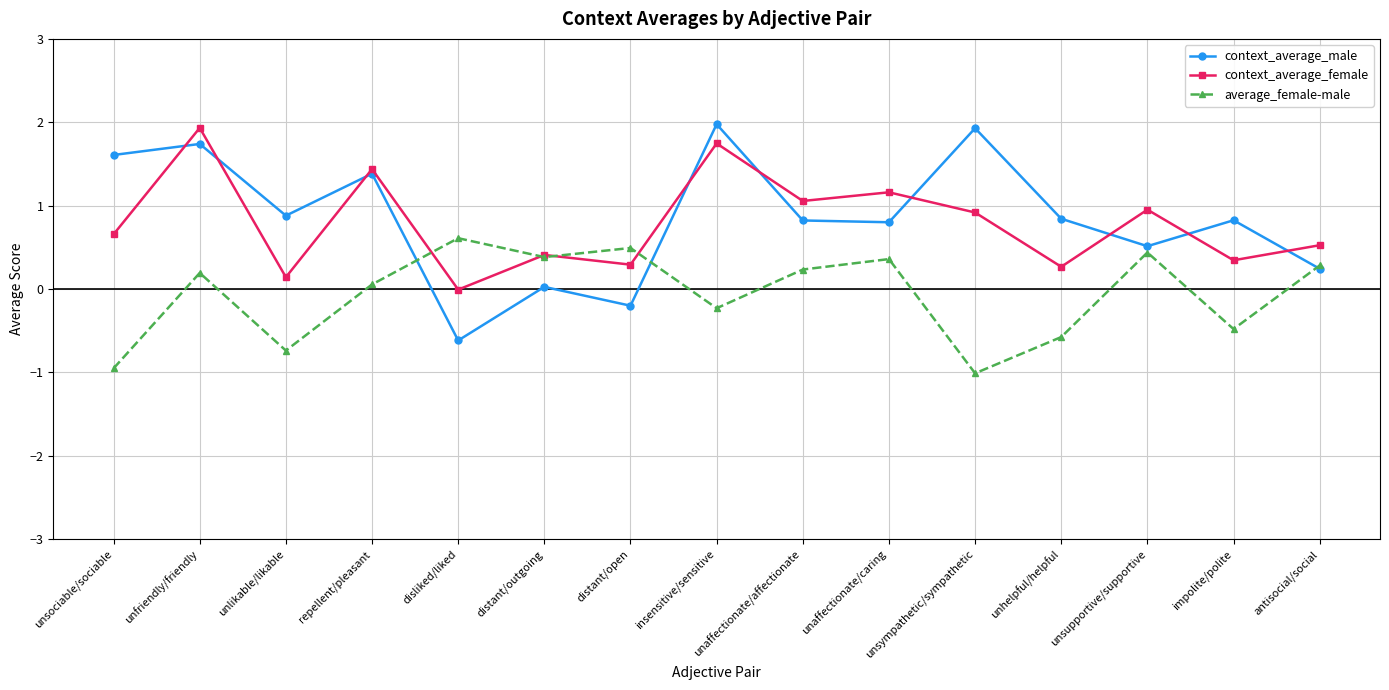

What is the label of the 14th point from the left?

impolite/polite